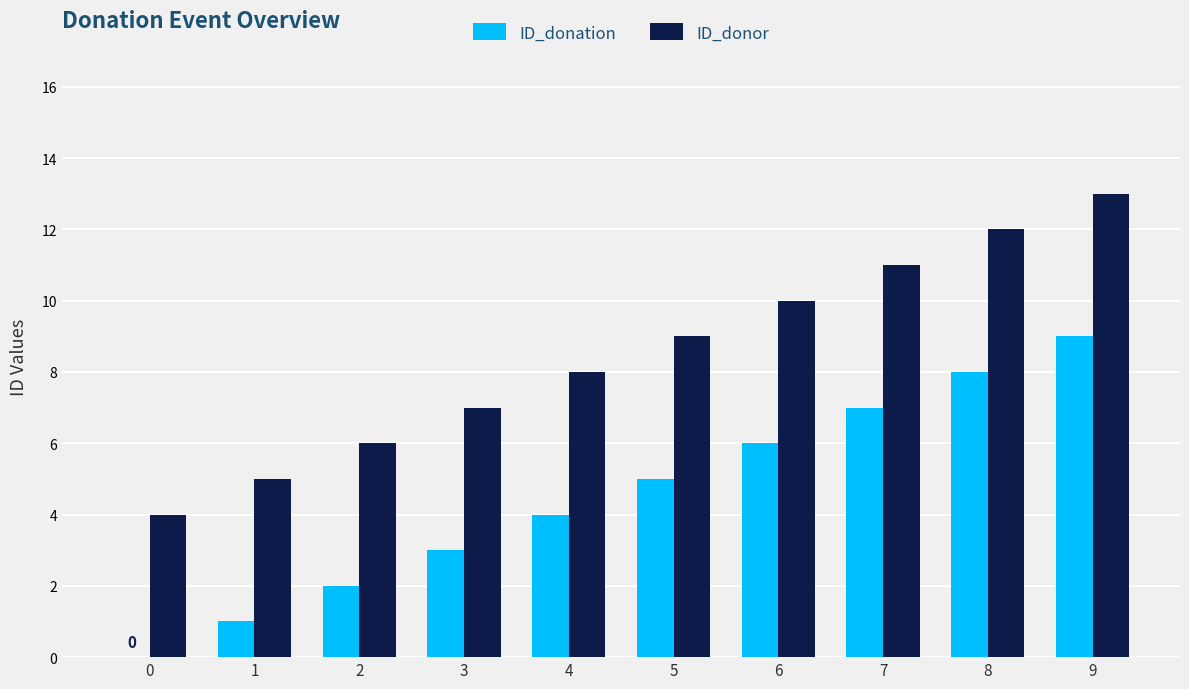

At which category is the sum across all series the highest?

9